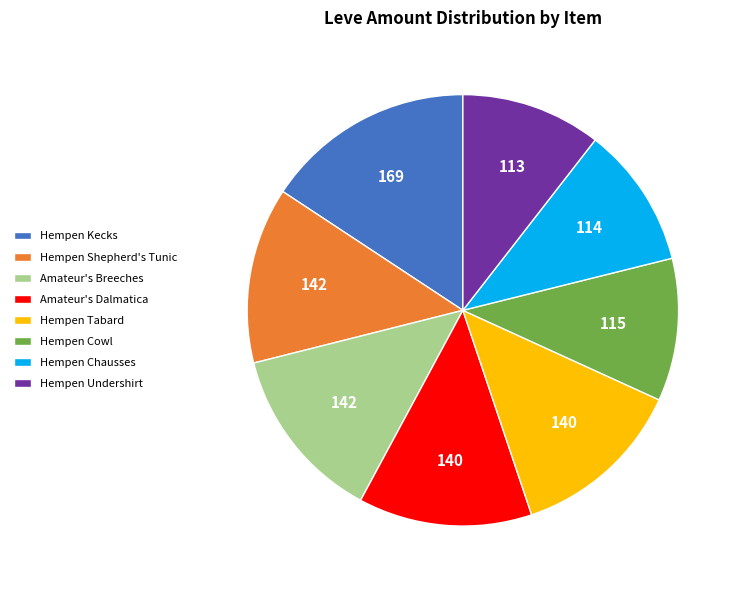

True or false: Amateur's Dalmatica accounts for 1% of the total.

False